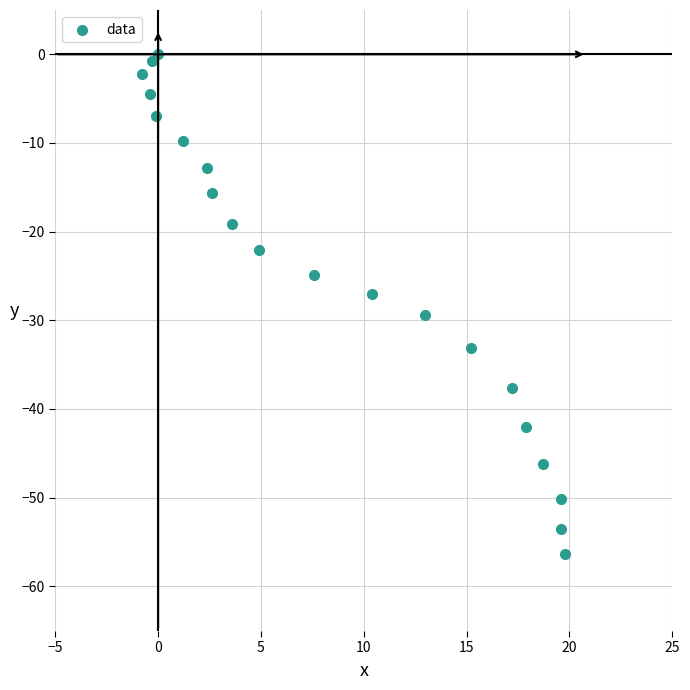

What is the range of Y values (max minus min)?

56.3